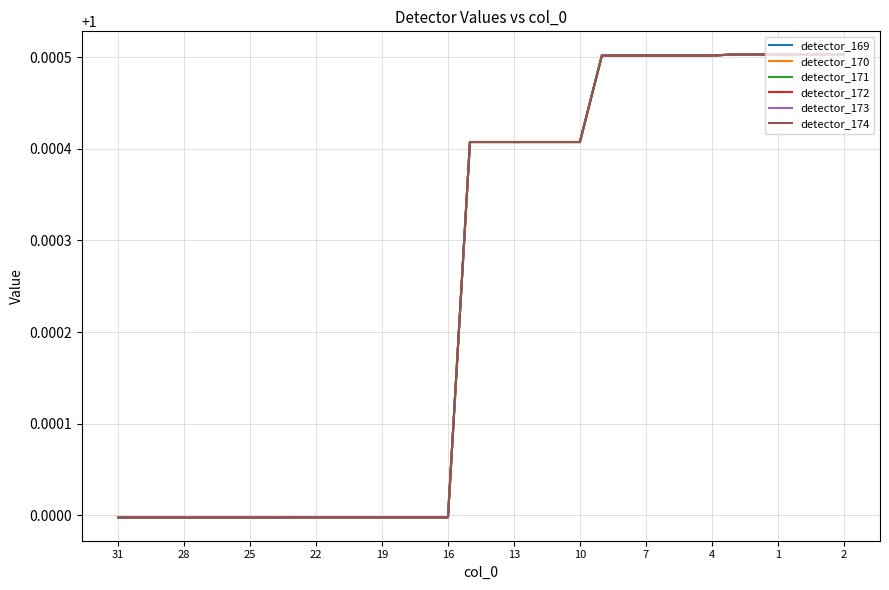

Does the chart display data point markers on the line(s)?

No